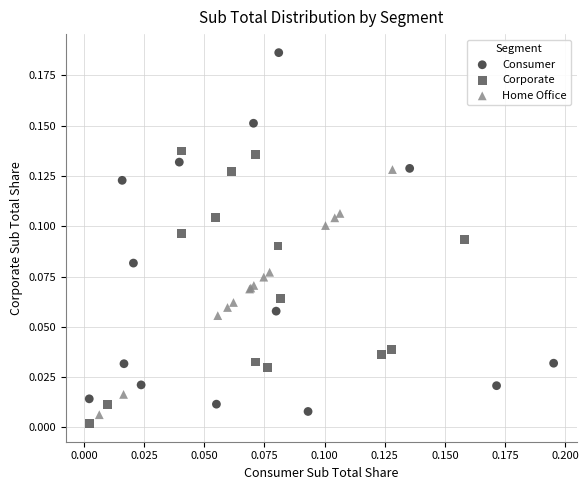

Which series reaches the maximum Y coordinate?

Consumer